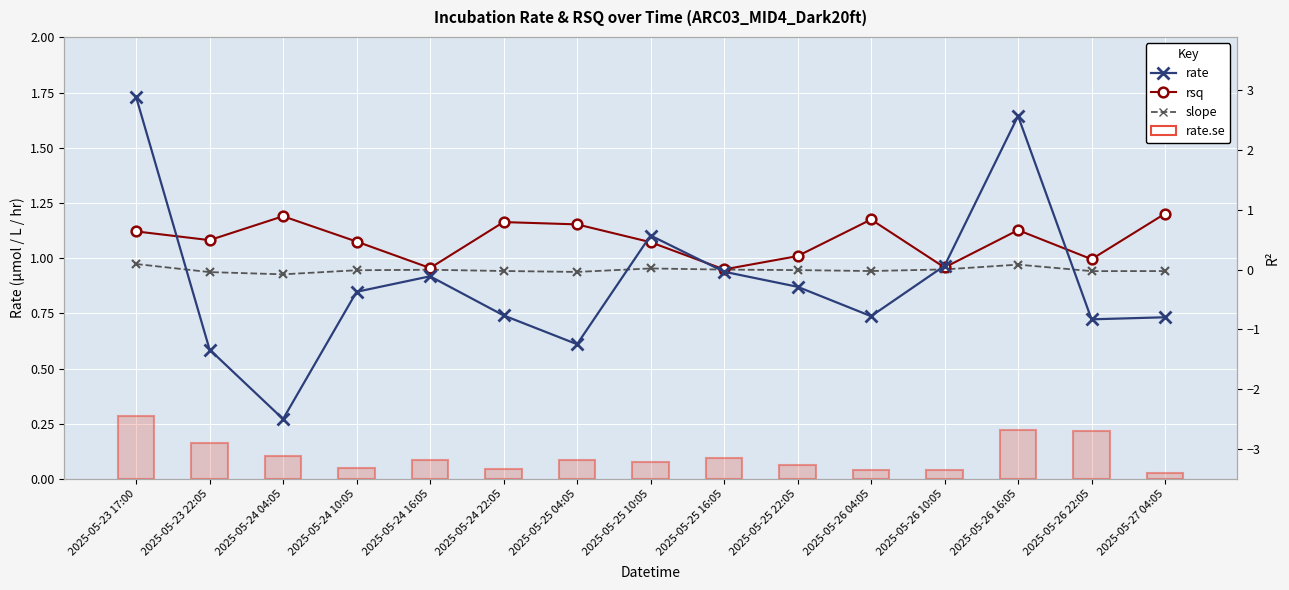

At which category is the sum across all series the highest?

2025-05-23 17:00